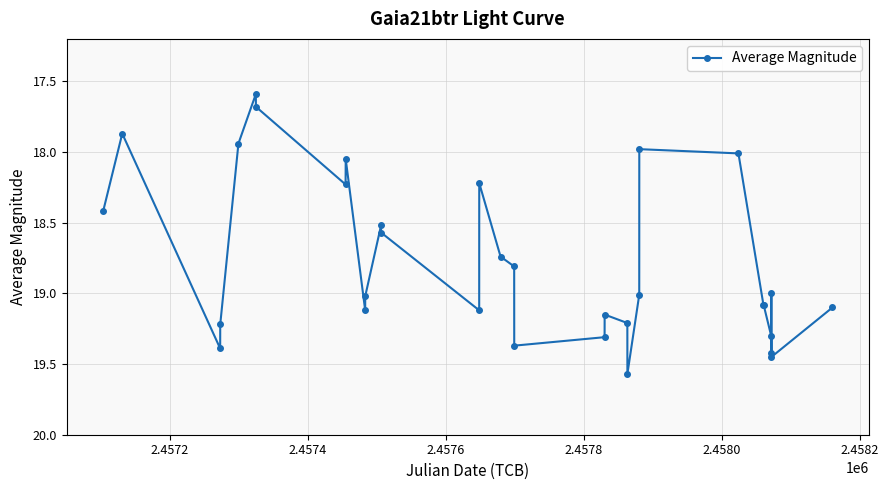

What is the difference between the maximum and minimum values?

2.0